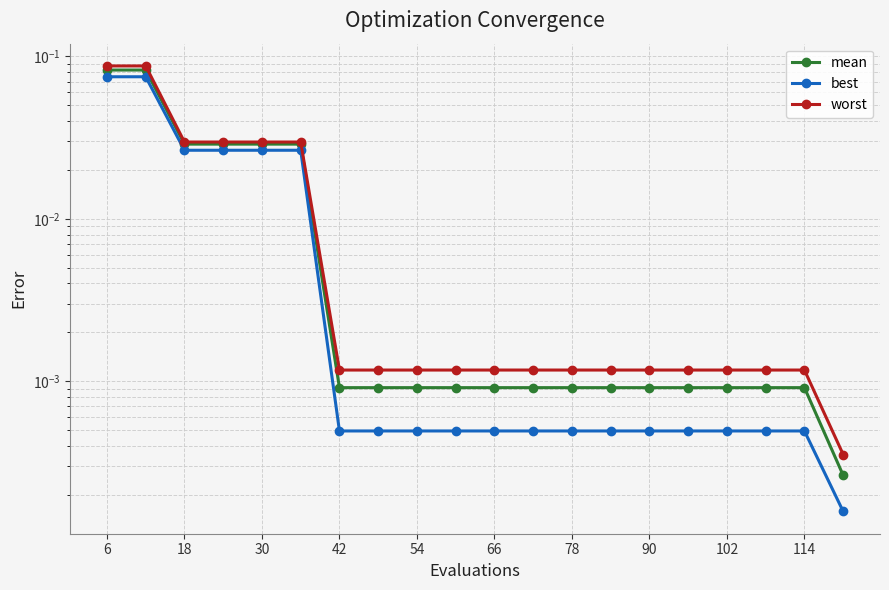

Is it true that best equals 0.0 at 18?

False